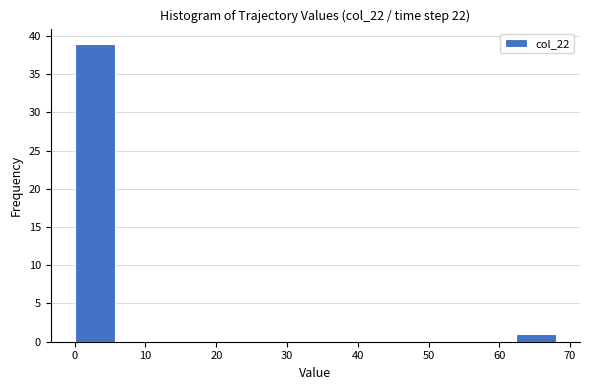

Reading left to right, list every bar in this chart as the range it spans on the x-axis followed by its height. Neither the bar edges nor the heights are printed on the chart, so give them approximately, as read against the axes.

0 to 6: 39
6 to 11: 0
11 to 17: 0
17 to 23: 0
23 to 28: 0
28 to 34: 0
34 to 40: 0
40 to 45: 0
45 to 51: 0
51 to 57: 0
57 to 62: 0
62 to 68: 1